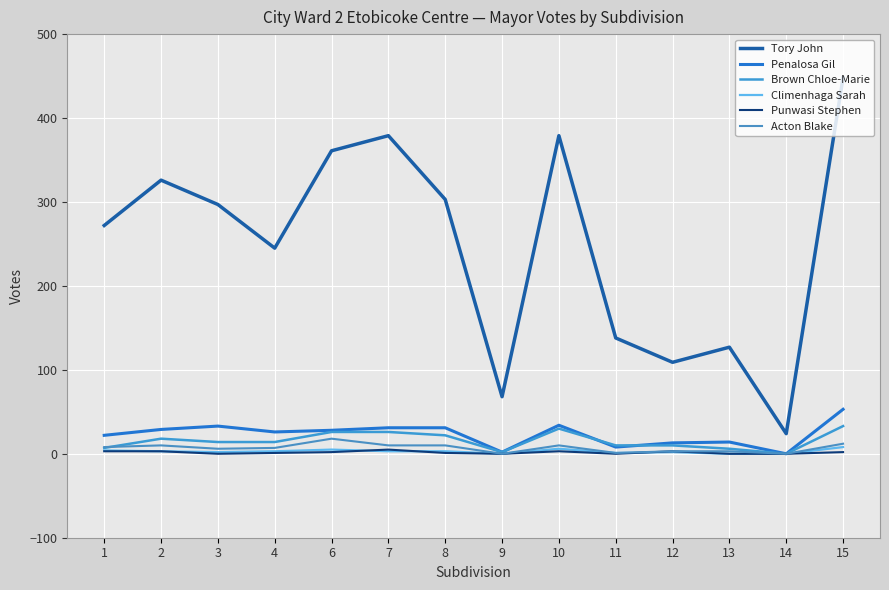

Reading left to right, list all the values displayed in this chart.

Tory John: 1=272	2=326	3=297	4=245	6=361	7=379	8=303	9=68	10=379	11=138	12=109	13=127	14=24	15=448
Penalosa Gil: 1=22	2=29	3=33	4=26	6=28	7=31	8=31	9=2	10=34	11=8	12=13	13=14	14=0	15=53
Brown Chloe-Marie: 1=7	2=18	3=14	4=14	6=26	7=26	8=22	9=2	10=30	11=10	12=10	13=6	14=0	15=33
Climenhaga Sarah: 1=4	2=3	3=2	4=3	6=5	7=3	8=3	9=0	10=6	11=1	12=2	13=0	14=0	15=8
Punwasi Stephen: 1=3	2=3	3=0	4=1	6=2	7=5	8=1	9=0	10=3	11=0	12=3	13=0	14=0	15=2
Acton Blake: 1=8	2=10	3=6	4=7	6=18	7=10	8=10	9=0	10=10	11=1	12=3	13=3	14=0	15=12